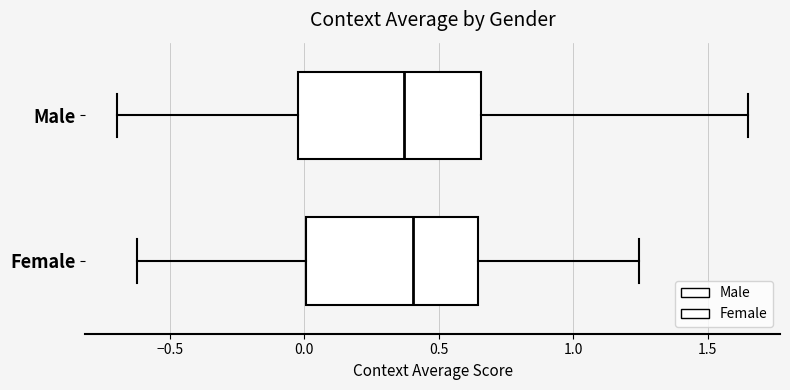

Reading bottom to top, read every box against the x-axis: the position of its median line, the range the box covers, and the ends of its whiskers. The values are not printed on the chart, so give them approximately, as read against the axis.

Female: median 0.40, box 0.00 to 0.65, whiskers -0.60 to 1.25
Male: median 0.35, box 0.00 to 0.65, whiskers -0.70 to 1.65